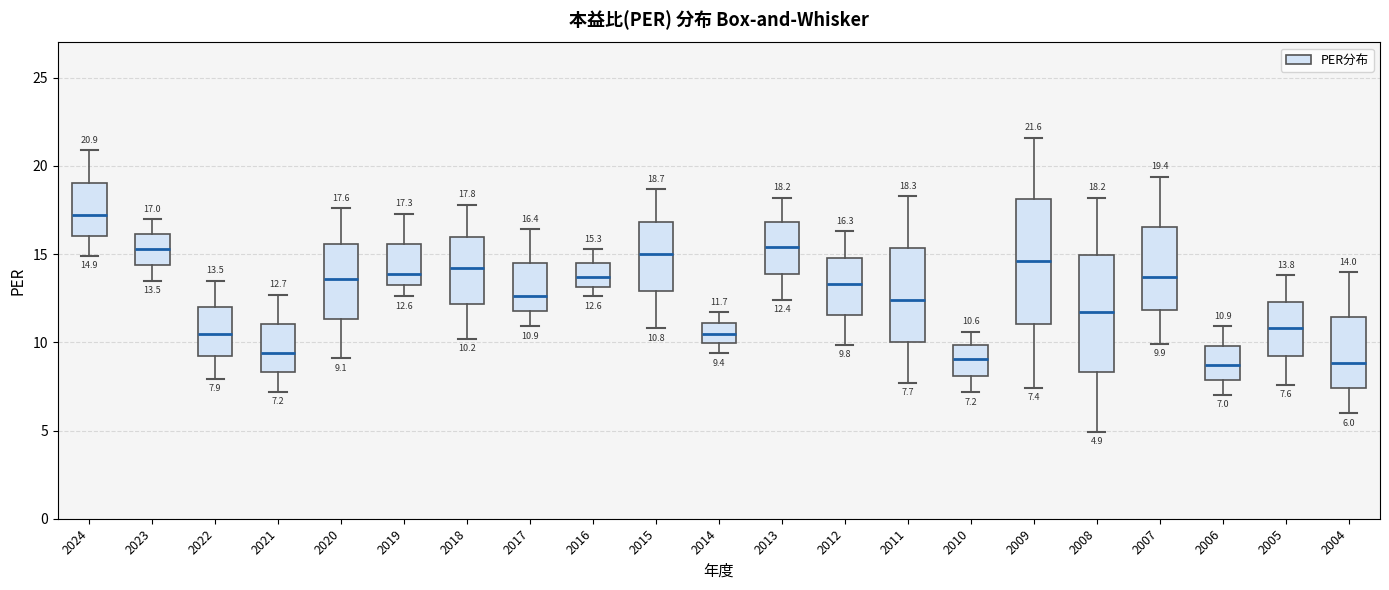

Which box's median line is the highest?

2024